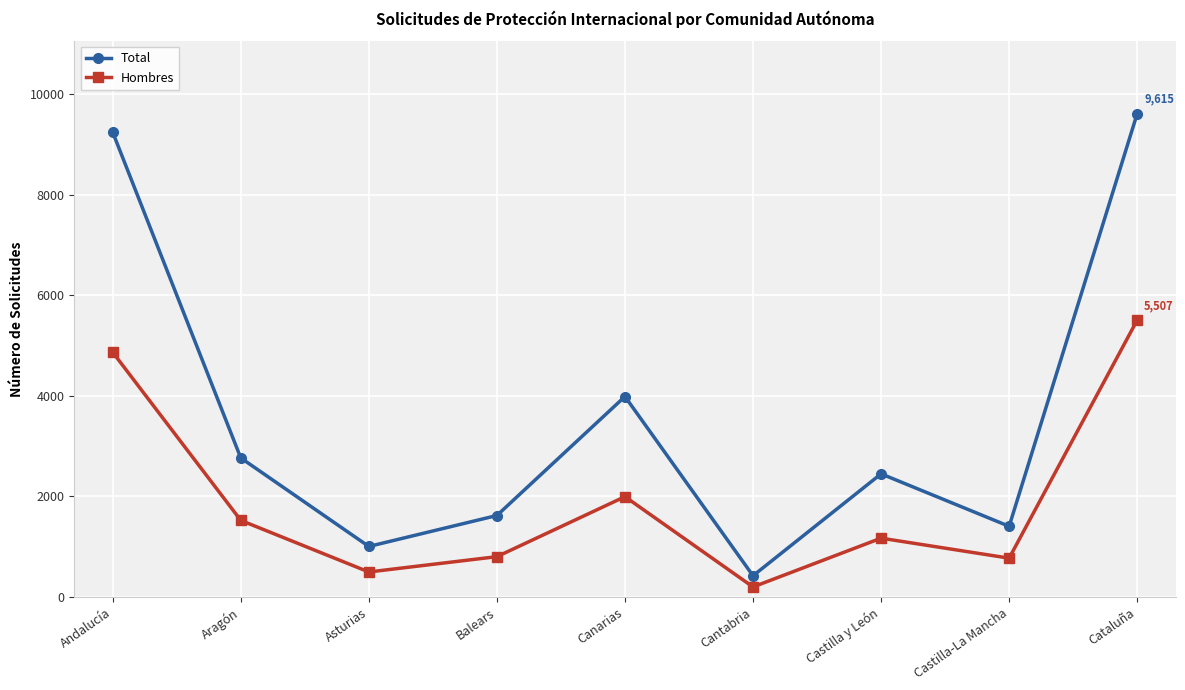

How many distinct data groups are displayed?

2